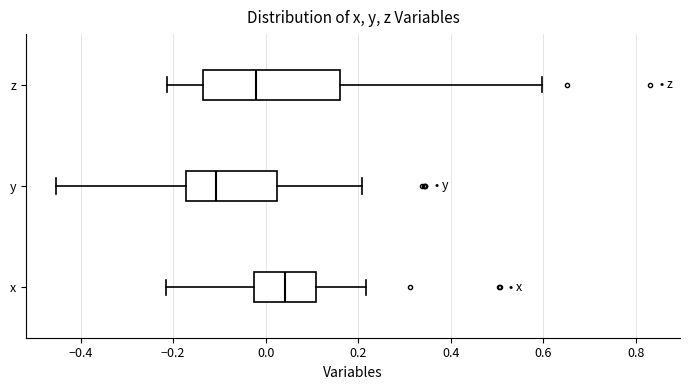

Reading bottom to top, read every box against the x-axis: the position of its median line, the range the box covers, and the ends of its whiskers. The values are not printed on the chart, so give them approximately, as read against the axis.

x: median 0.04, box -0.02 to 0.10, whiskers -0.22 to 0.22
y: median -0.10, box -0.18 to 0.02, whiskers -0.46 to 0.20
z: median -0.02, box -0.14 to 0.16, whiskers -0.22 to 0.60